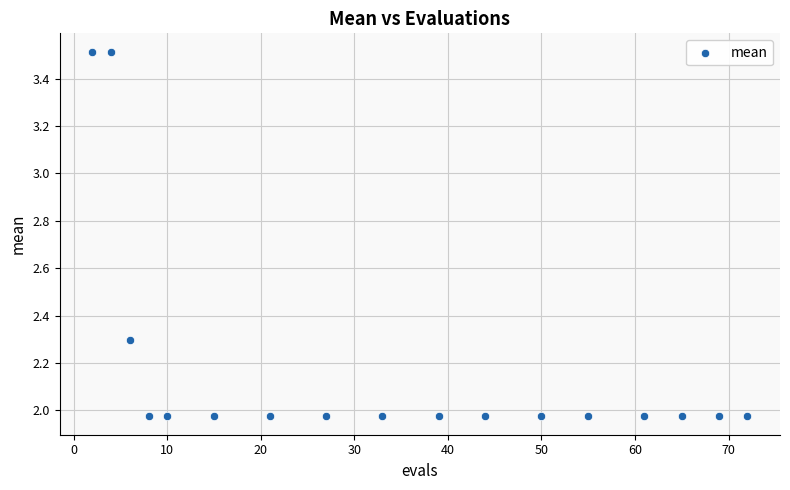

What is the range of X values (max minus min)?

70.0